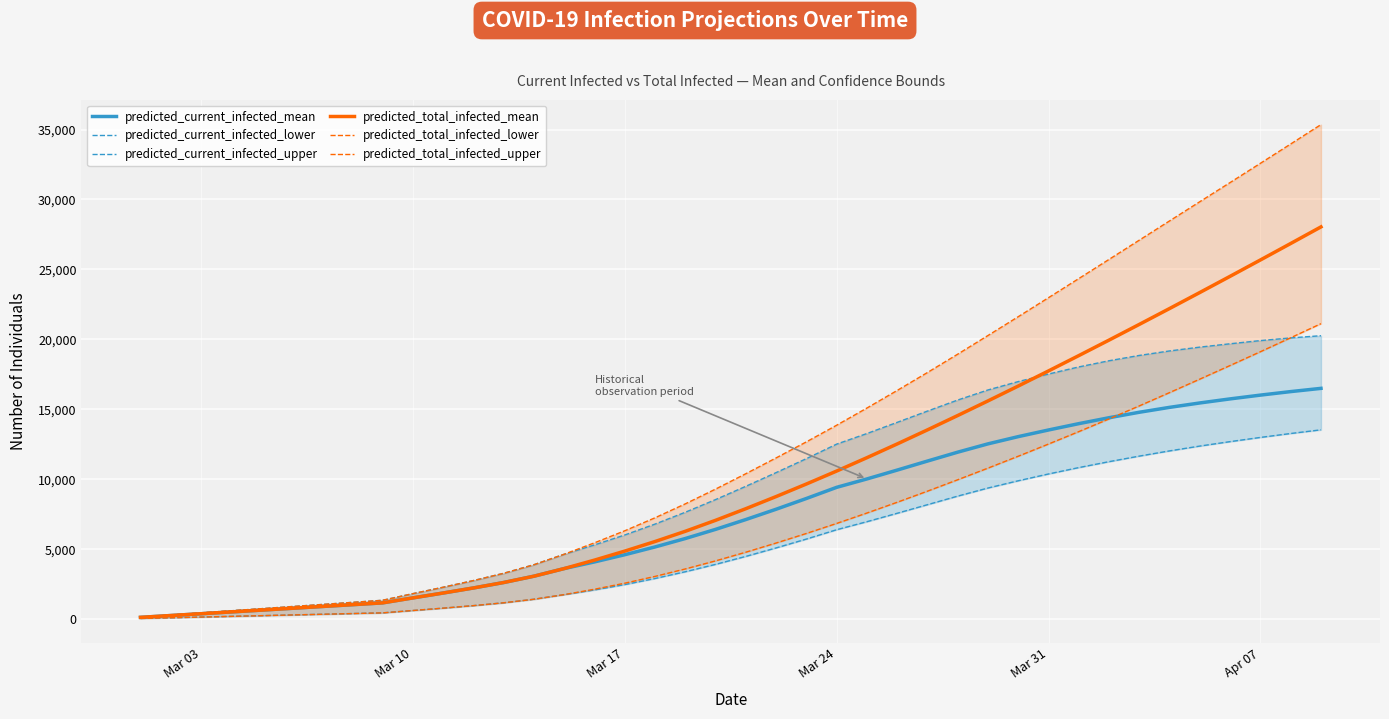

Reading right to left, transcribe all the data shown in this chart.

predicted_current_infected_mean: 16497	16266	16015	15745	15455	15140	14790	14399	13975	13523	13048	12531	11937	11301	10656	10023	9423	8626	7858	7121	6419	5764	5162	4606	4092	3617	3072	2620	2230	1869	1520	1165	1035	906	776	647	518	388	259	129
predicted_current_infected_lower: 13534	13271	12991	12691	12373	12029	11656	11258	10835	10379	9893	9374	8796	8183	7569	6968	6393	5726	5093	4487	3917	3390	2907	2471	2089	1754	1424	1170	967	787	619	450	400	350	300	250	200	150	100	50
predicted_current_infected_upper: 20261	20104	19912	19685	19446	19173	18852	18472	18030	17523	16982	16384	15664	14874	14068	13269	12513	11474	10477	9498	8548	7643	6797	6018	5308	4641	3893	3279	2758	2282	1824	1350	1200	1050	900	750	600	450	300	150
predicted_total_infected_mean: 28039	26853	25676	24509	23352	22206	21072	19949	18840	17745	16665	15602	14557	13531	12525	11543	10587	9661	8764	7897	7066	6281	5550	4865	4221	3617	3072	2620	2230	1869	1520	1165	1035	906	776	647	518	388	259	129
predicted_total_infected_lower: 21121	20115	19118	18134	17160	16197	15246	14316	13406	12519	11648	10798	9966	9150	8356	7587	6843	6126	5443	4787	4167	3590	3057	2571	2139	1754	1424	1170	967	787	619	450	400	350	300	250	200	150	100	50
predicted_total_infected_upper: 35352	33966	32586	31212	29843	28470	27094	25718	24347	22981	21622	20277	18943	17631	16349	15092	13863	12674	11527	10398	9298	8243	7247	6318	5458	4641	3893	3279	2758	2282	1824	1350	1200	1050	900	750	600	450	300	150